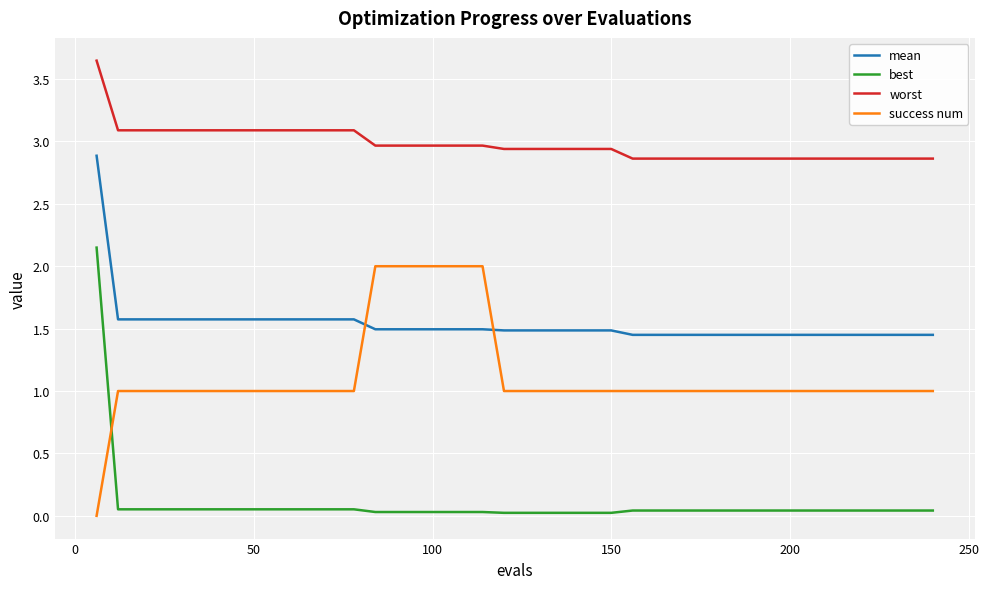

What is the difference between the maximum and second lowest values in the worst series?

0.8